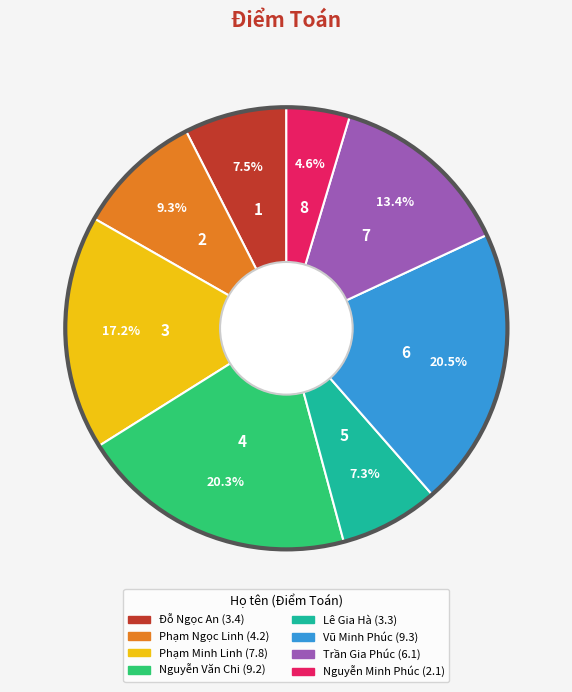

Is it true that Lê Gia Hà is 7% of the pie?

True